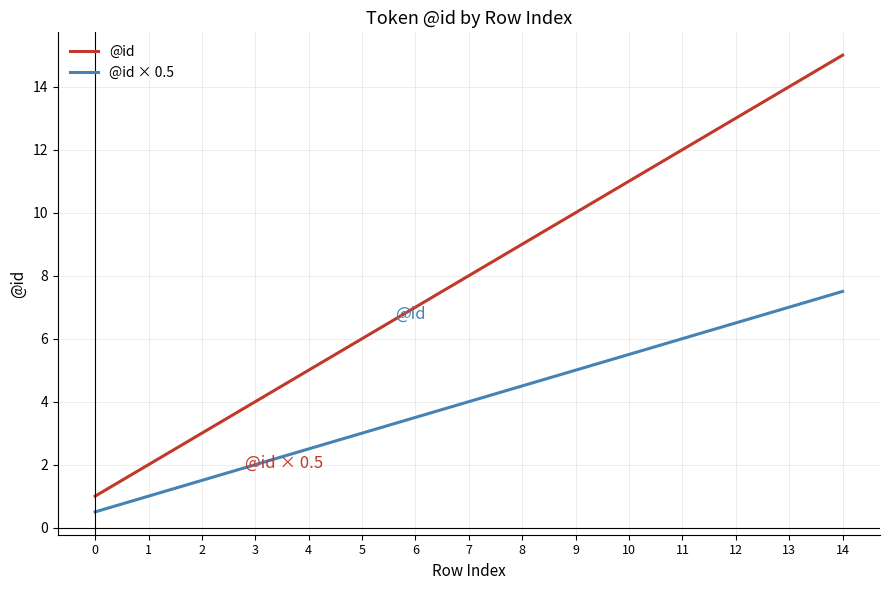

True or false: @id and @id × 0.5 cross at least once.

False